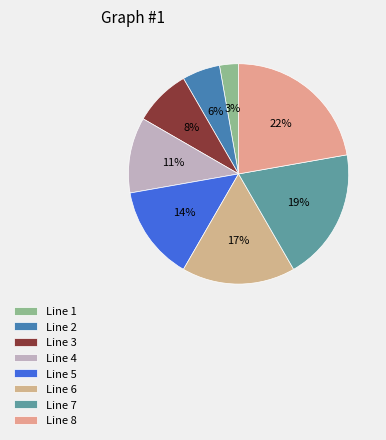

Which slice is the smallest?

Line 1